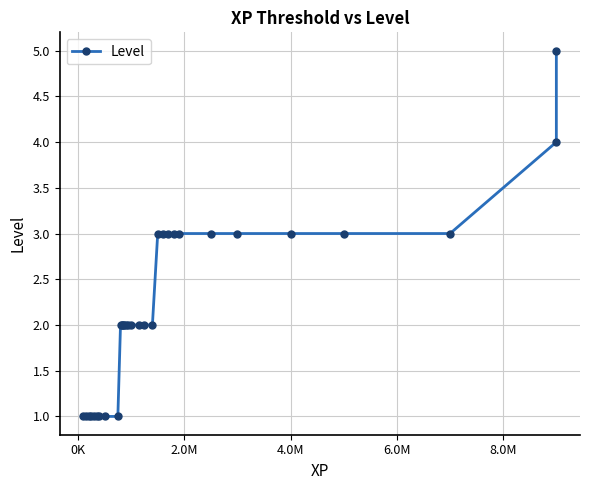

True or false: there are more than 1 points higher than both neighbors.

False